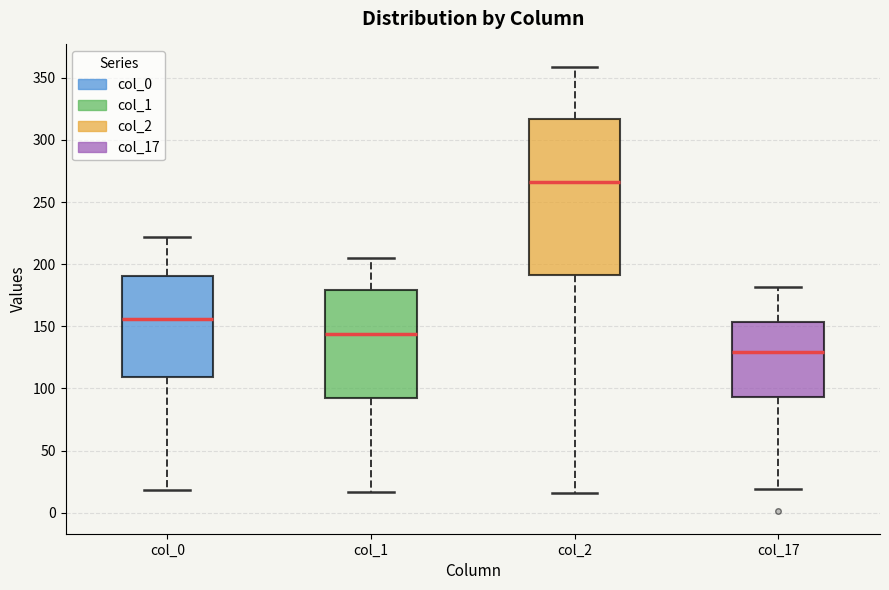

Reading left to right, transcribe this box plot: for each box, give where its median line is, the range the box spans, and where its two whiskers end, as read against the y-axis. The values are not printed on the chart, so give them approximately, as read against the axis.

col_0: median 155, box 110 to 190, whiskers 20 to 220
col_1: median 145, box 95 to 180, whiskers 15 to 205
col_2: median 265, box 190 to 315, whiskers 15 to 360
col_17: median 130, box 95 to 155, whiskers 20 to 180